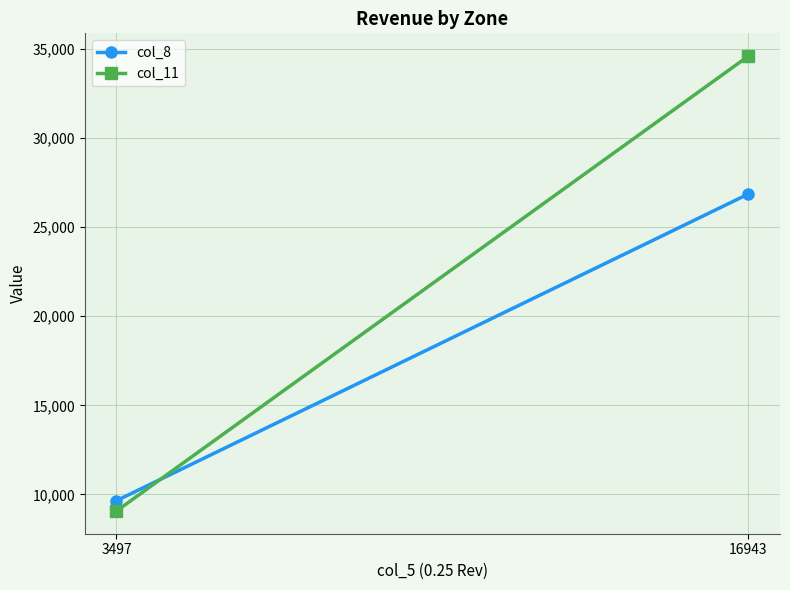

Reading left to right, extract all data points from this chart.

col_8: 16943=26863.8	3497=9647.8
col_11: 16943=34605.2	3497=9069.5